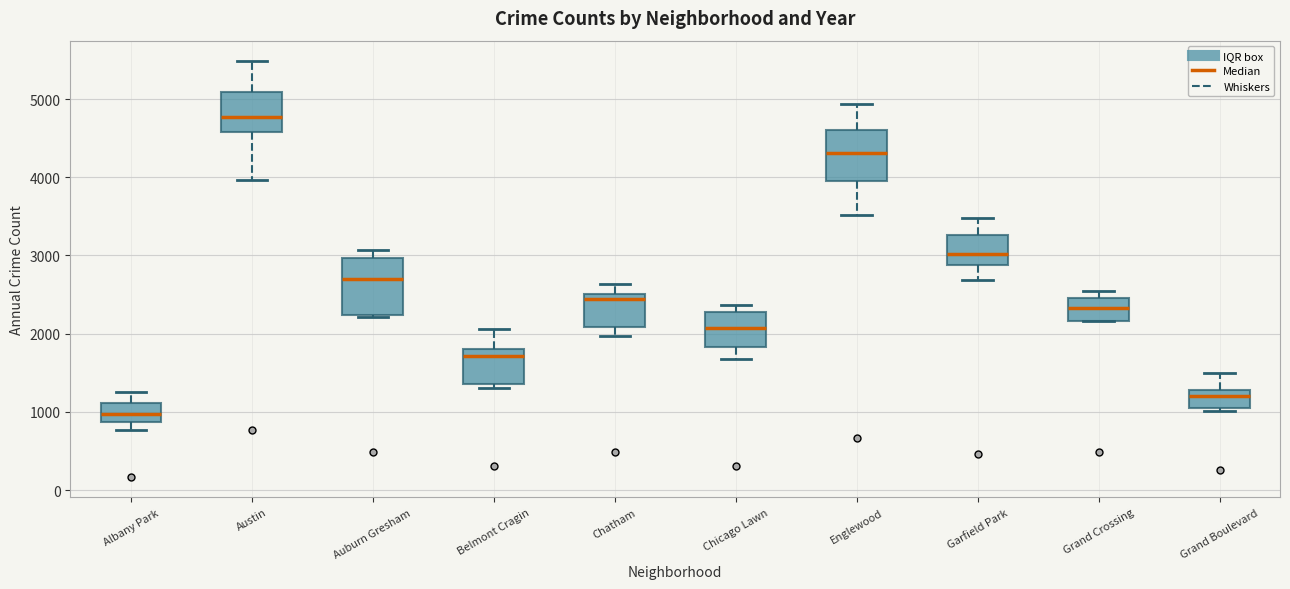

Where is the upper edge of the box for Auburn Gresham on the y-axis? The values are not printed on the chart, so give them approximately, as read against the axis.

3000